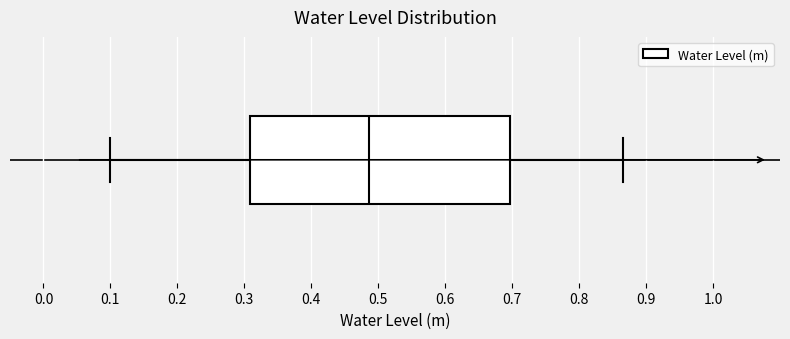

Read this box plot against the x-axis: the position of the median line, the range covered by the box, and the ends of both whiskers. The values are not printed on the chart, so give them approximately, as read against the axis.

median 0.49, box 0.31 to 0.70, whiskers 0.10 to 0.87